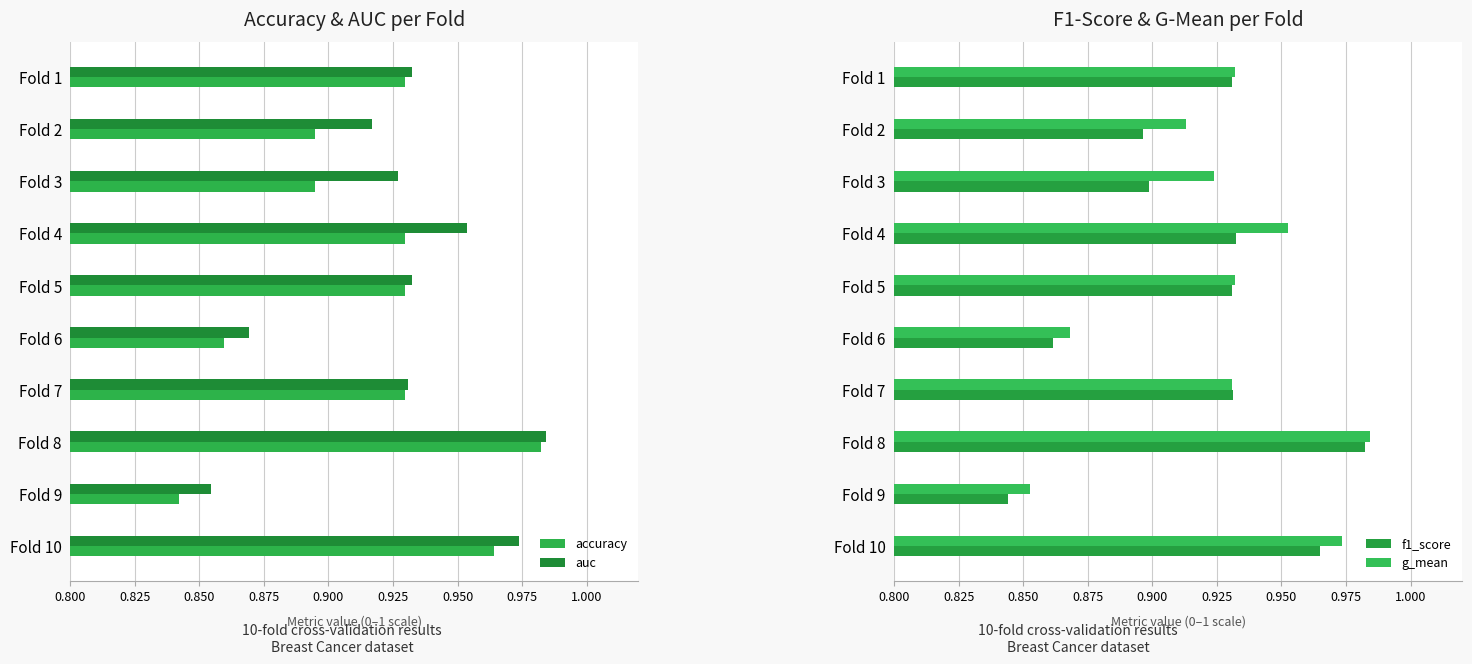

At how many categories does at least one series exceed 0?

10